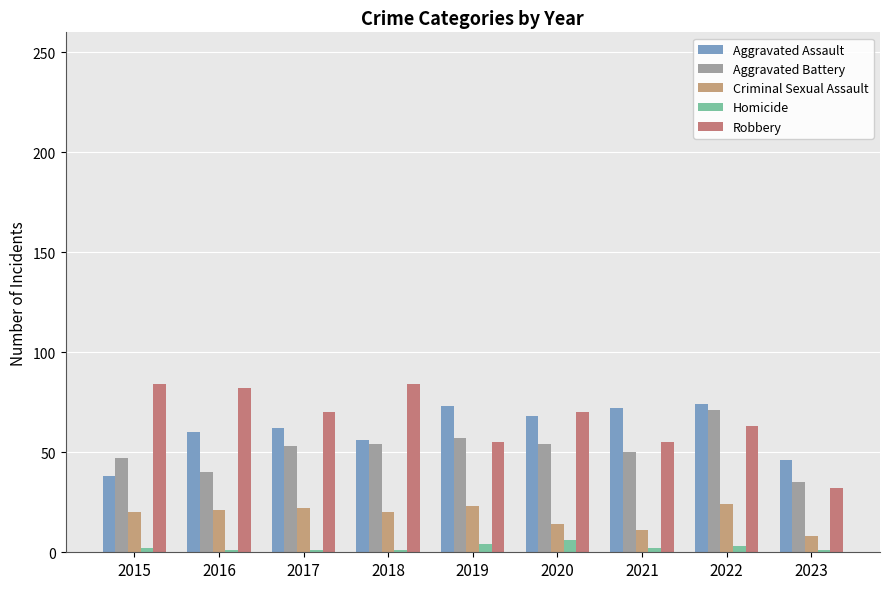

What is the sum of the Homicide values at 2021 and 2019?

6